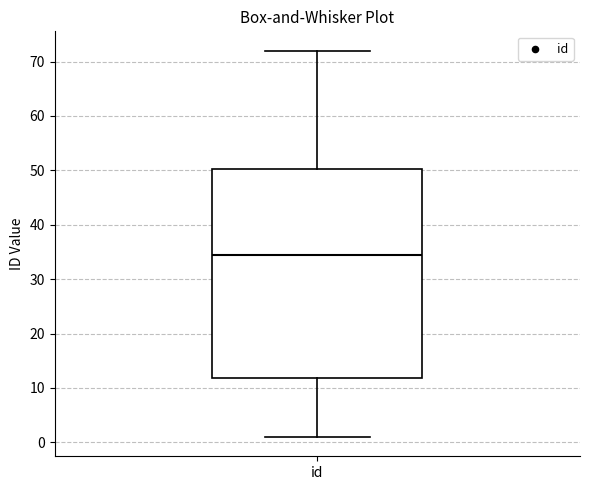

Read this box plot against the y-axis: the position of the median line, the range covered by the box, and the ends of both whiskers. The values are not printed on the chart, so give them approximately, as read against the axis.

median 35, box 12 to 50, whiskers 1 to 72